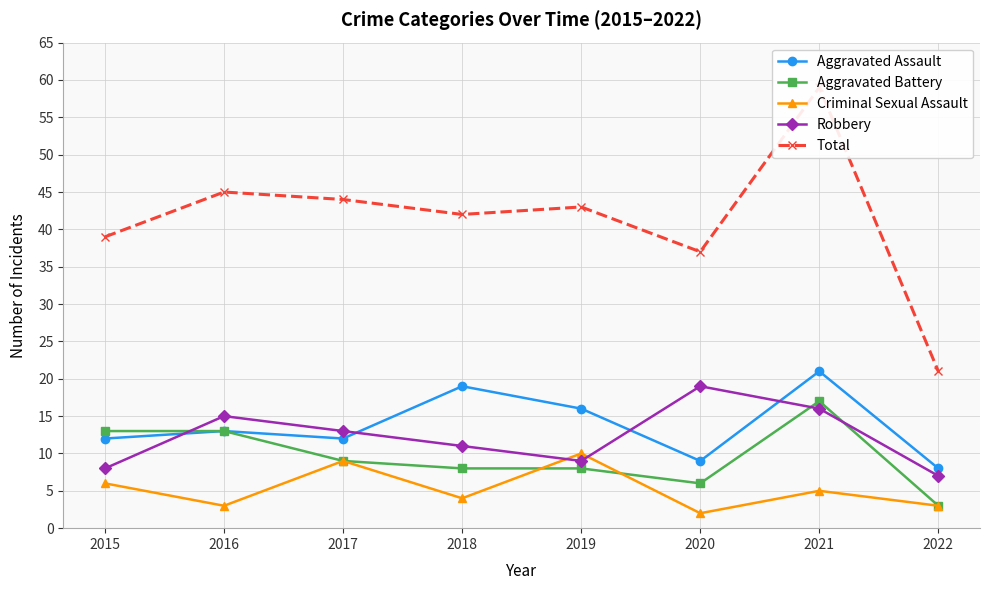

Between which two adjacent categories do Robbery and Criminal Sexual Assault first intersect?

2018 and 2019